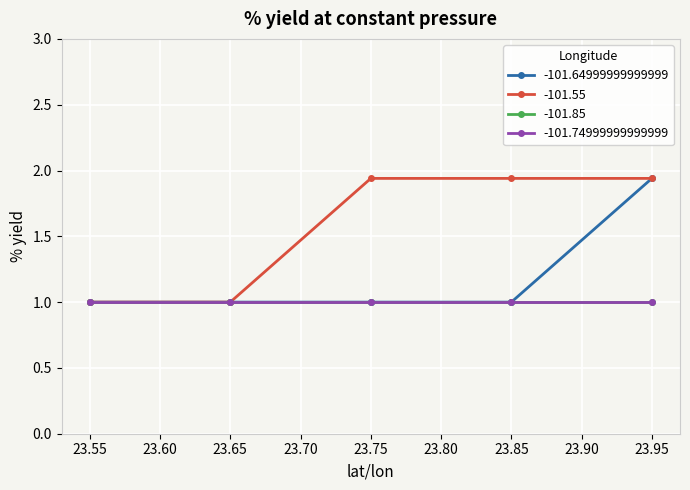

True or false: -101.64999999999999 and -101.55 cross at least once.

False